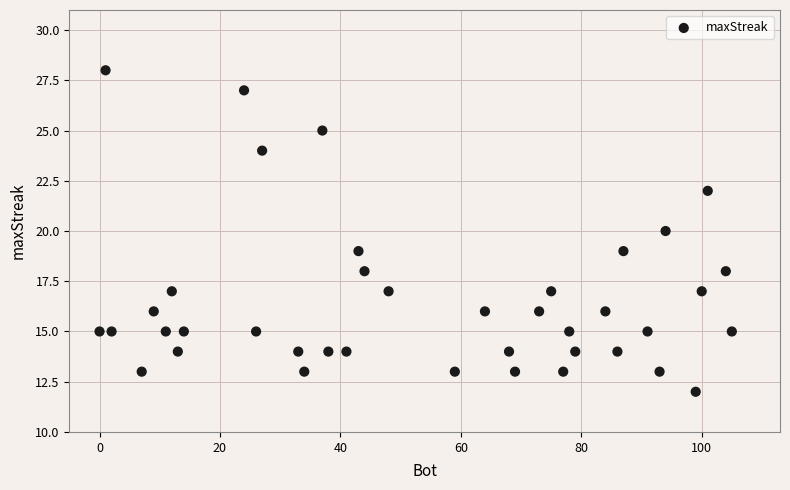

What is the range of X values (max minus min)?

105